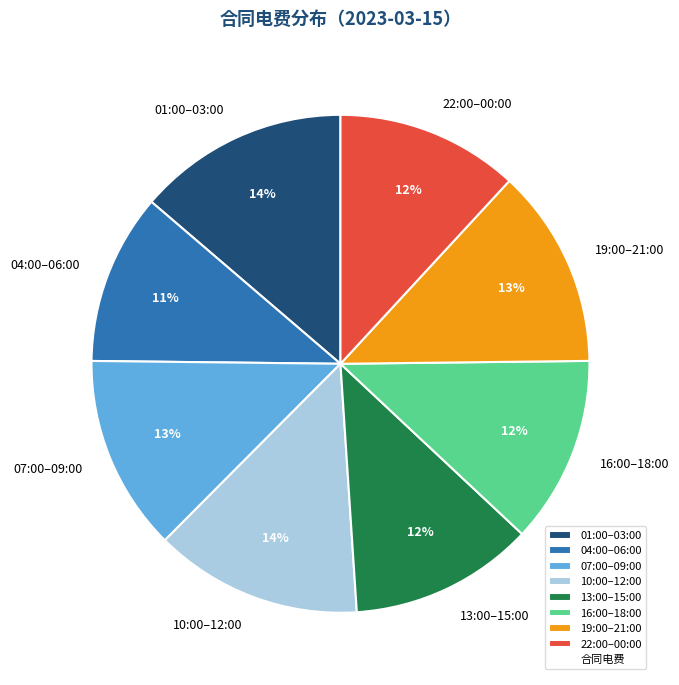

Is there any slice that represents more than half of the pie?

No